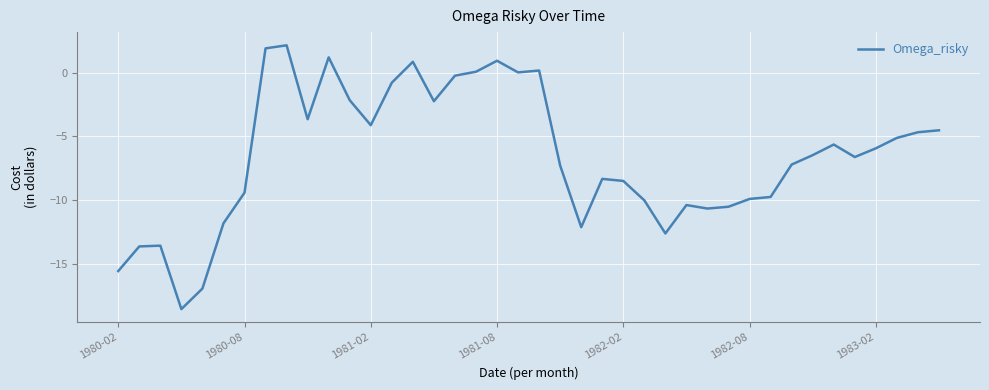

What is the greatest value displayed?

2.1